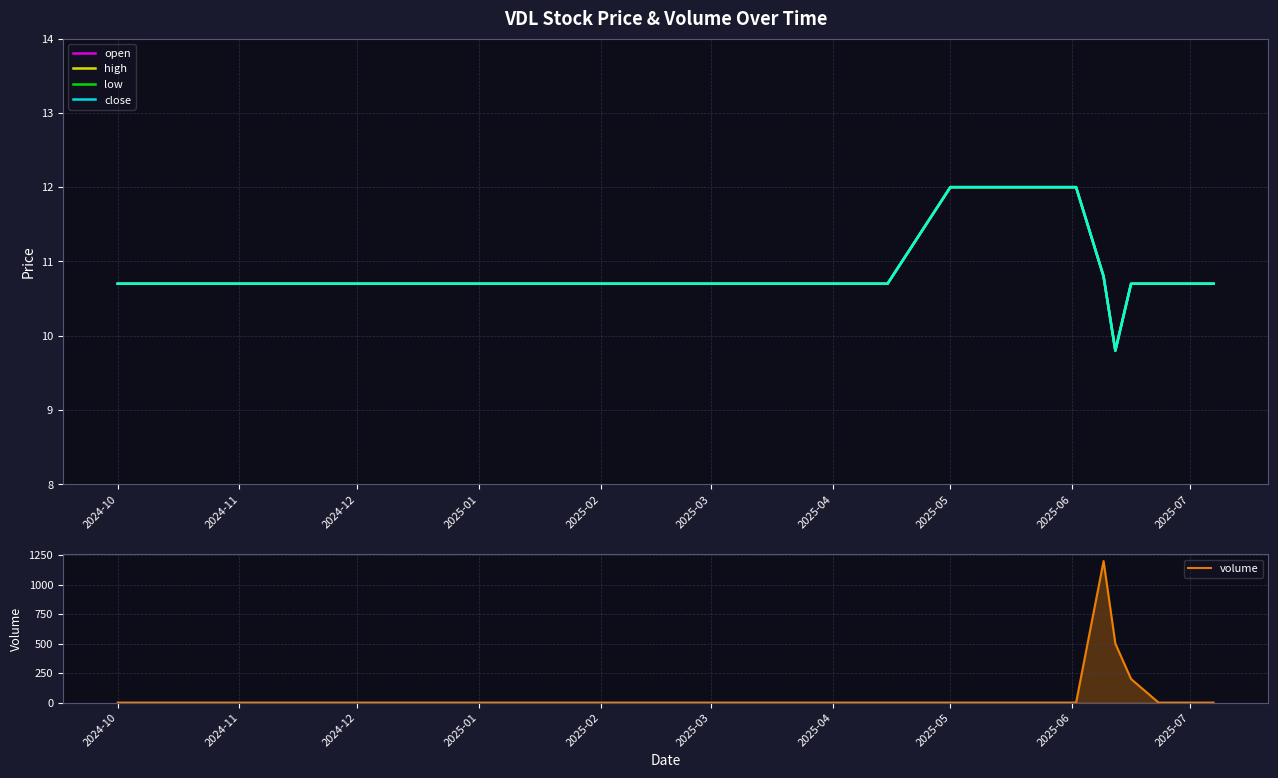

Reading left to right, transcribe all the data shown in this chart.

open: 10.7	10.7	10.7	10.7	10.7	10.7	10.7	10.7	10.7	10.7	10.7	10.7	10.7	10.7	12.0	12.0	12.0	12.0	12.0	10.8	9.8	10.7	10.7	10.7	10.7
high: 10.7	10.7	10.7	10.7	10.7	10.7	10.7	10.7	10.7	10.7	10.7	10.7	10.7	10.7	12.0	12.0	12.0	12.0	12.0	10.8	9.8	10.7	10.7	10.7	10.7
low: 10.7	10.7	10.7	10.7	10.7	10.7	10.7	10.7	10.7	10.7	10.7	10.7	10.7	10.7	12.0	12.0	12.0	12.0	12.0	10.8	9.8	10.7	10.7	10.7	10.7
close: 10.7	10.7	10.7	10.7	10.7	10.7	10.7	10.7	10.7	10.7	10.7	10.7	10.7	10.7	12.0	12.0	12.0	12.0	12.0	10.8	9.8	10.7	10.7	10.7	10.7
volume: 0.0	0.0	0.0	0.0	0.0	0.0	0.0	0.0	0.0	0.0	0.0	0.0	0.0	0.0	0.0	0.0	0.0	0.0	0.0	1200.0	500.0	200.0	0.0	0.0	0.0